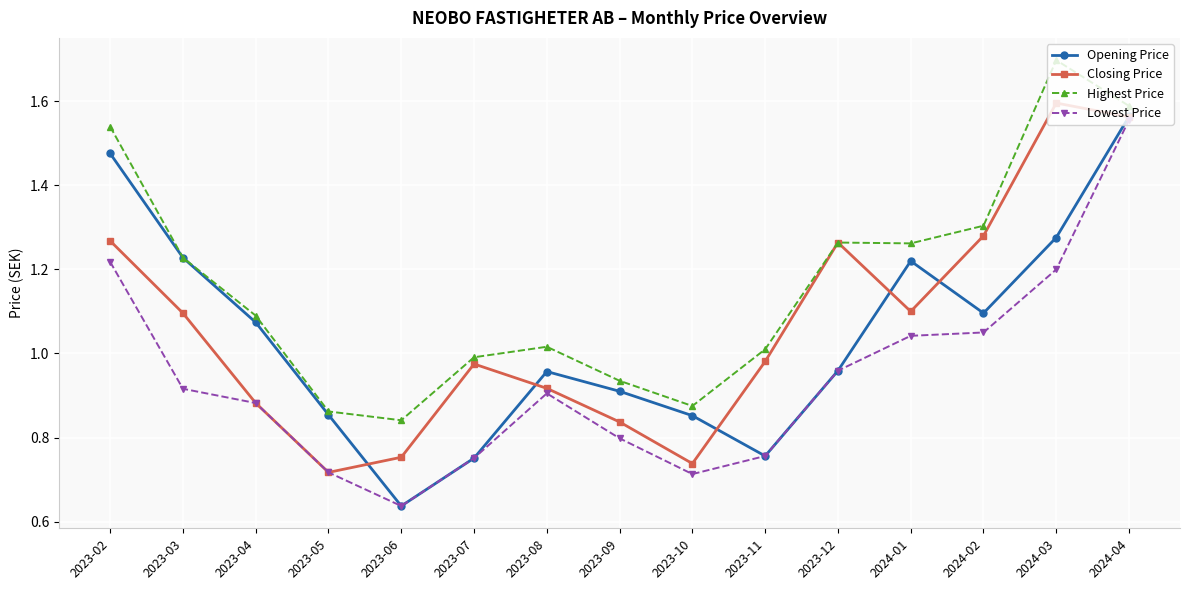

What is the sum of the Lowest Price values at 2023-05 and 2024-03?

1.9